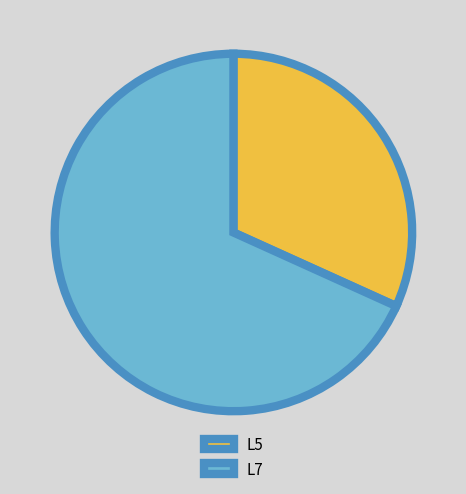

Is there any slice that represents more than half of the pie?

Yes